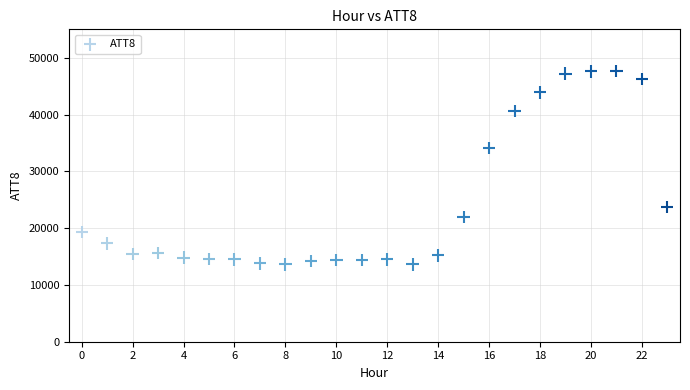

What Y value in the scatter plot is closest to 30650?

34100